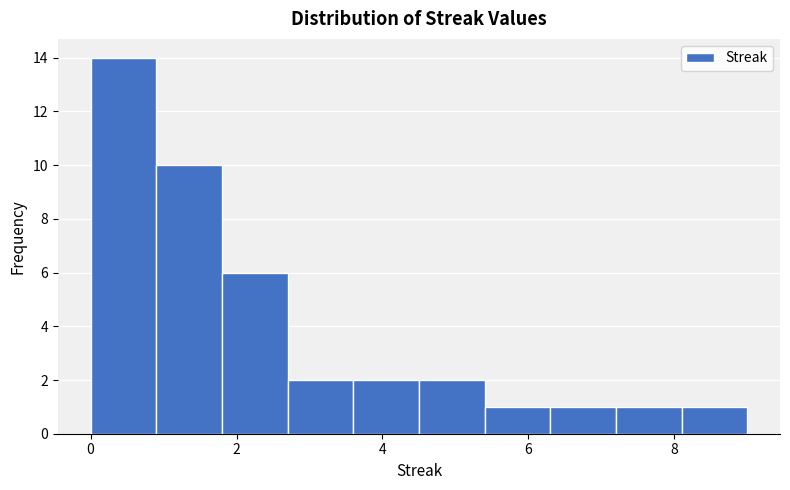

Reading left to right, list every bar in this chart as the range it spans on the x-axis followed by its height. Neither the bar edges nor the heights are printed on the chart, so give them approximately, as read against the axes.

0.0 to 0.9: 14
0.9 to 1.8: 10
1.8 to 2.7: 6
2.7 to 3.6: 2
3.6 to 4.5: 2
4.5 to 5.4: 2
5.4 to 6.3: 1
6.3 to 7.2: 1
7.2 to 8.1: 1
8.1 to 9.0: 1